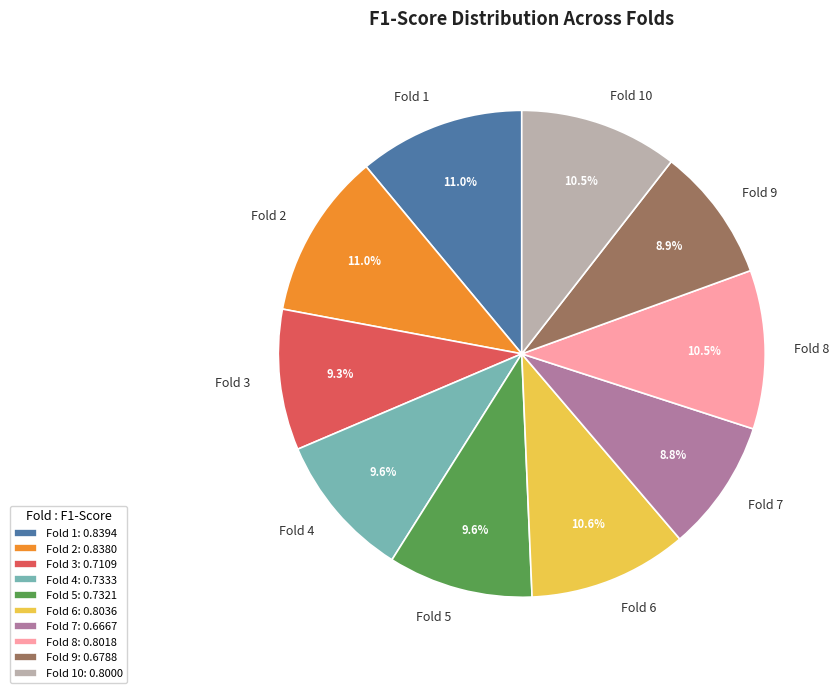

Combined, do Fold 1 and Fold 8 account for over 50%?

No